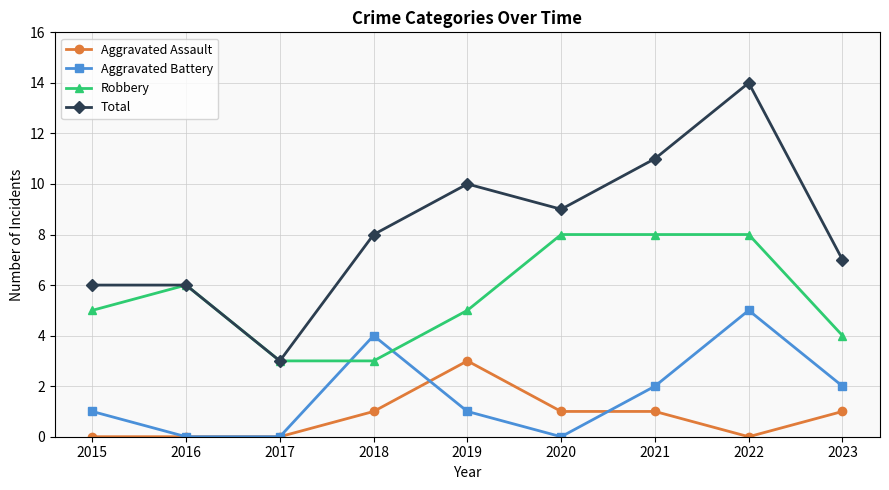

What are all the series names shown in the legend?

Aggravated Assault, Aggravated Battery, Robbery, Total